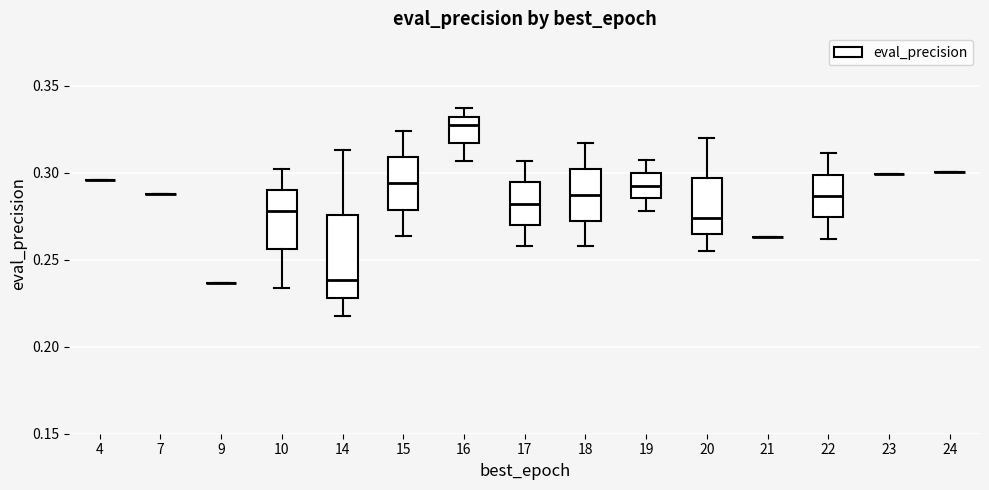

Reading left to right, transcribe this box plot: for each box, give where its median line is, the range the box spans, and where its two whiskers end, as read against the y-axis. The values are not printed on the chart, so give them approximately, as read against the axis.

4: box collapsed to a line at 0.295, whiskers 0.295 to 0.295
7: box collapsed to a line at 0.290, whiskers 0.290 to 0.290
9: box collapsed to a line at 0.235, whiskers 0.235 to 0.235
10: median 0.280, box 0.255 to 0.290, whiskers 0.235 to 0.300
14: median 0.240, box 0.230 to 0.275, whiskers 0.220 to 0.315
15: median 0.295, box 0.280 to 0.310, whiskers 0.265 to 0.325
16: median 0.325, box 0.315 to 0.330, whiskers 0.305 to 0.335
17: median 0.280, box 0.270 to 0.295, whiskers 0.260 to 0.305
18: median 0.285, box 0.270 to 0.300, whiskers 0.260 to 0.315
19: median 0.290, box 0.285 to 0.300, whiskers 0.280 to 0.305
20: median 0.275, box 0.265 to 0.295, whiskers 0.255 to 0.320
21: box collapsed to a line at 0.265, whiskers 0.265 to 0.265
22: median 0.285, box 0.275 to 0.300, whiskers 0.260 to 0.310
23: box collapsed to a line at 0.300, whiskers 0.300 to 0.300
24: box collapsed to a line at 0.300, whiskers 0.300 to 0.300